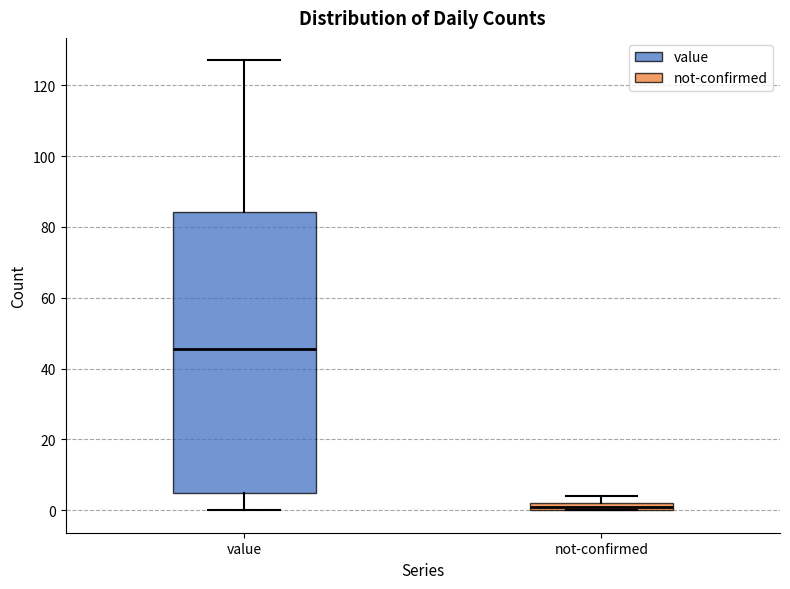

Which box has the lowest median line?

not-confirmed